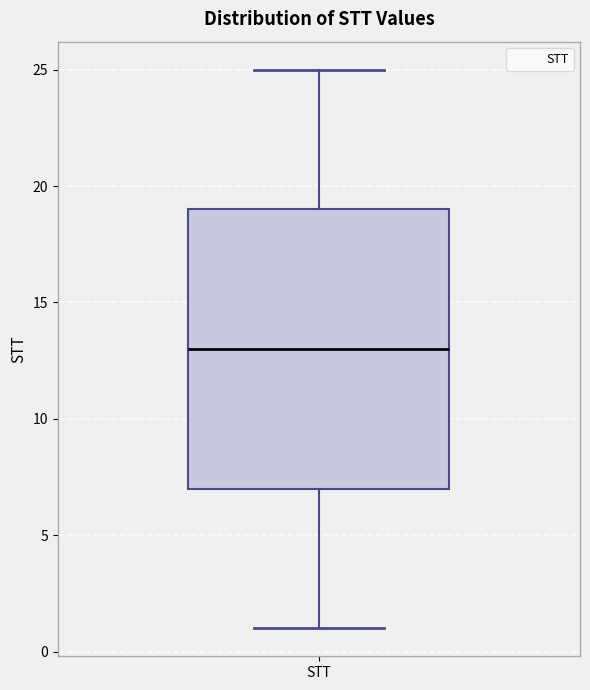

Transcribe this box plot: give where the median line is, the range the box spans, and where the two whiskers end, as read against the y-axis. The values are not printed on the chart, so give them approximately, as read against the axis.

median 13, box 7 to 19, whiskers 1 to 25